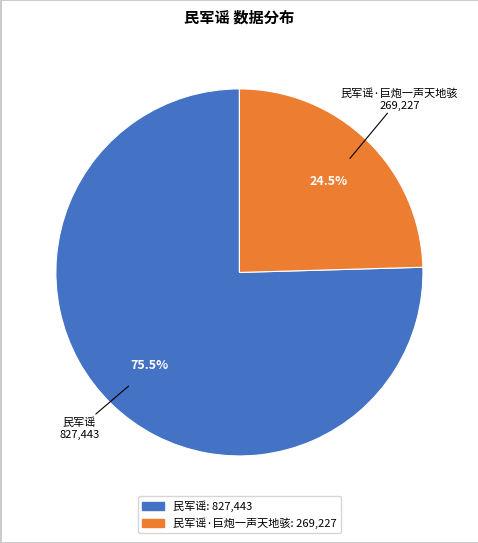

Count the number of slices in the pie.

2